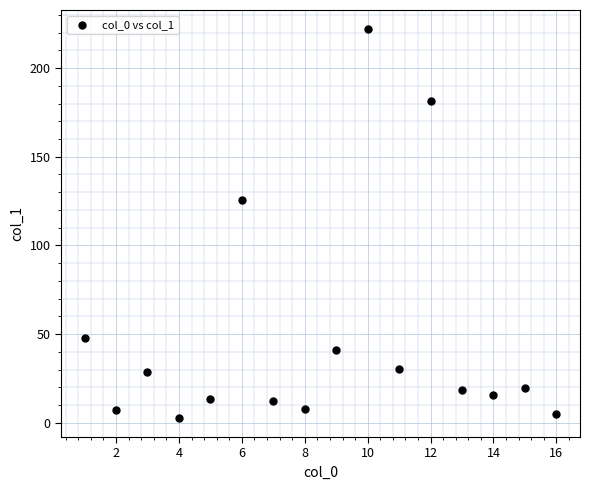

What Y value in the scatter plot is closest to 112?

125.5